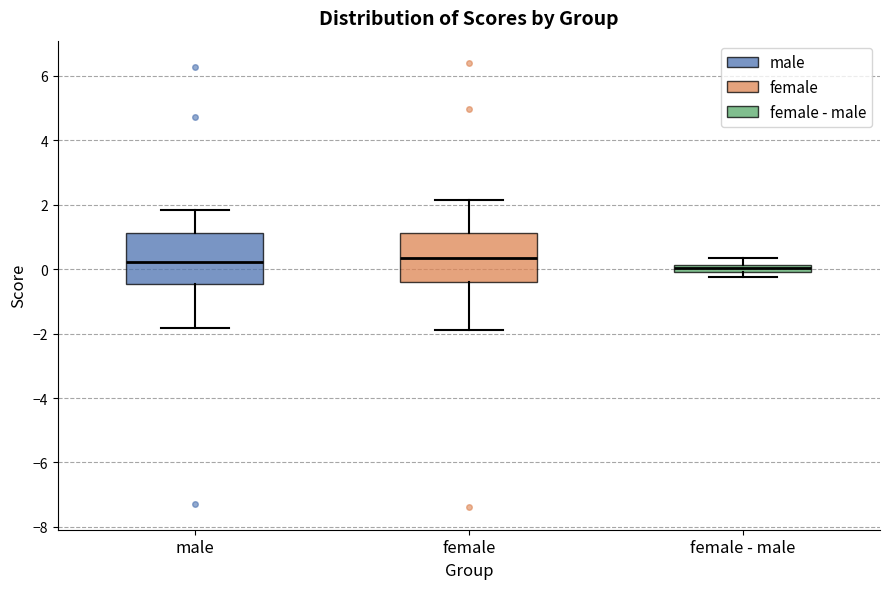

Where is the upper edge of the box for female - male on the y-axis? The values are not printed on the chart, so give them approximately, as read against the axis.

0.2